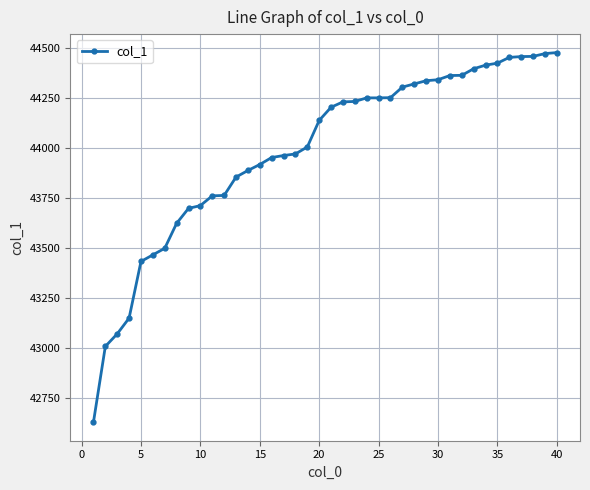

What is the difference between the maximum and minimum values?

1853